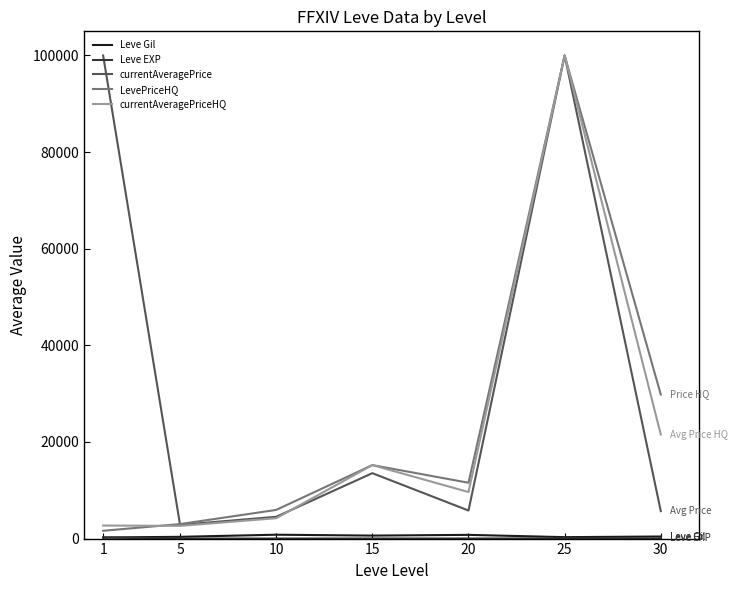

Which series has the largest total across all categories?

currentAveragePrice